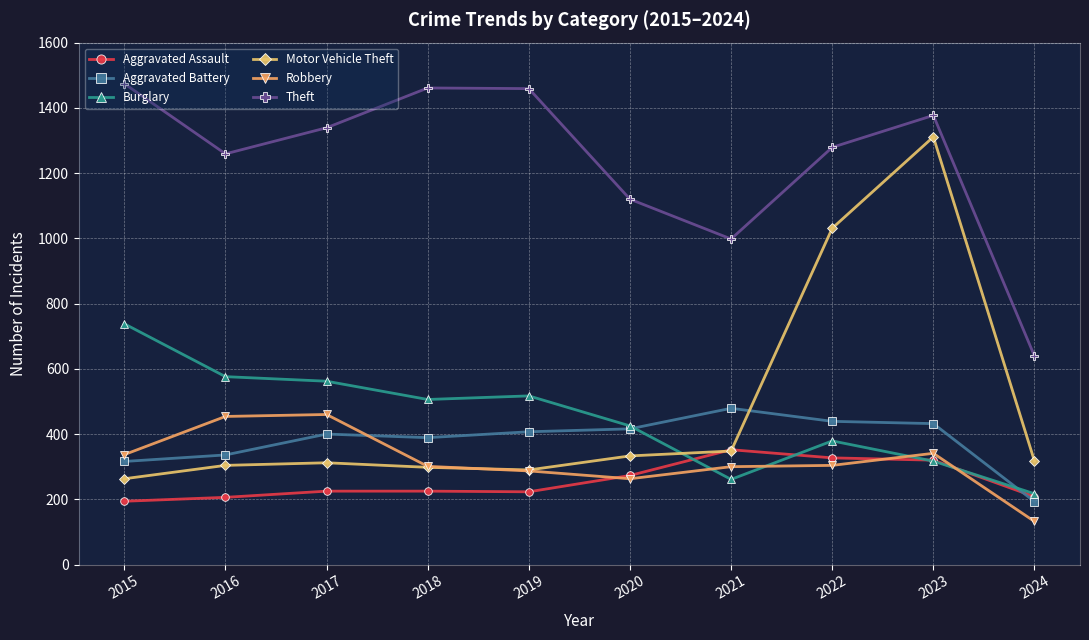

True or false: Motor Vehicle Theft has more than 1 interior local peaks.

True